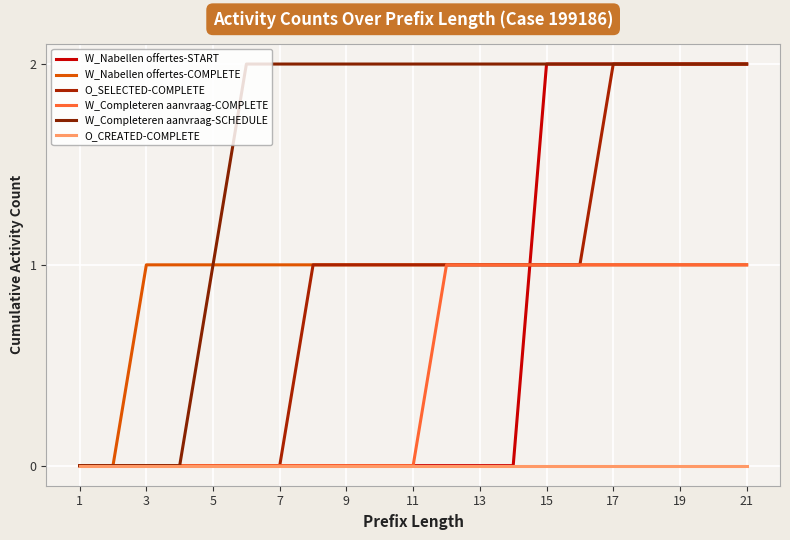

What are all the series names shown in the legend?

W_Nabellen offertes-START, W_Nabellen offertes-COMPLETE, O_SELECTED-COMPLETE, W_Completeren aanvraag-COMPLETE, W_Completeren aanvraag-SCHEDULE, O_CREATED-COMPLETE